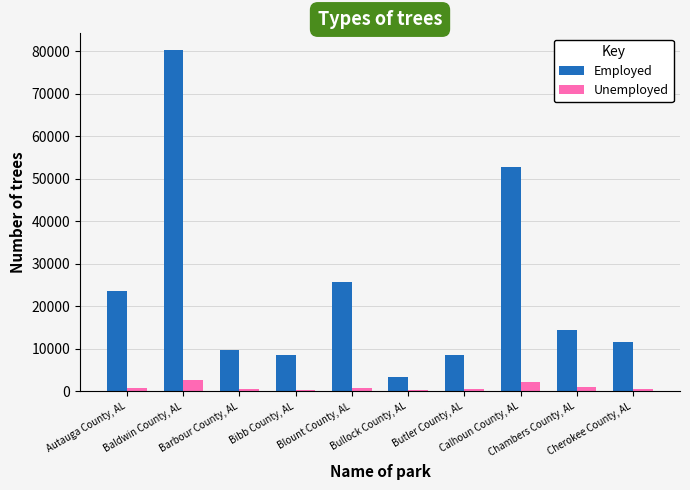

What is the average value of the Employed series?

23842